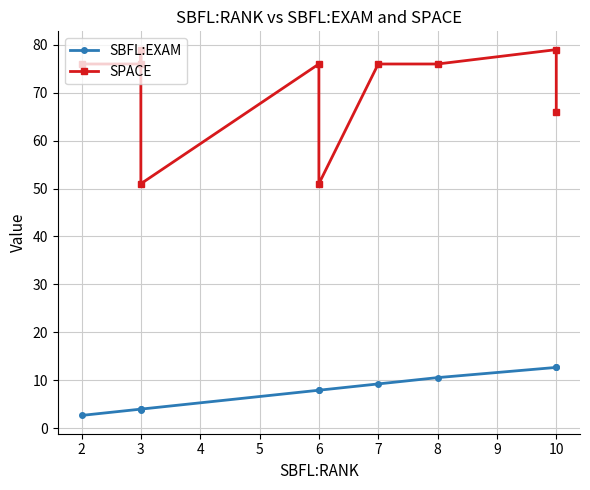

True or false: SPACE and SBFL:EXAM intersect in this chart.

False